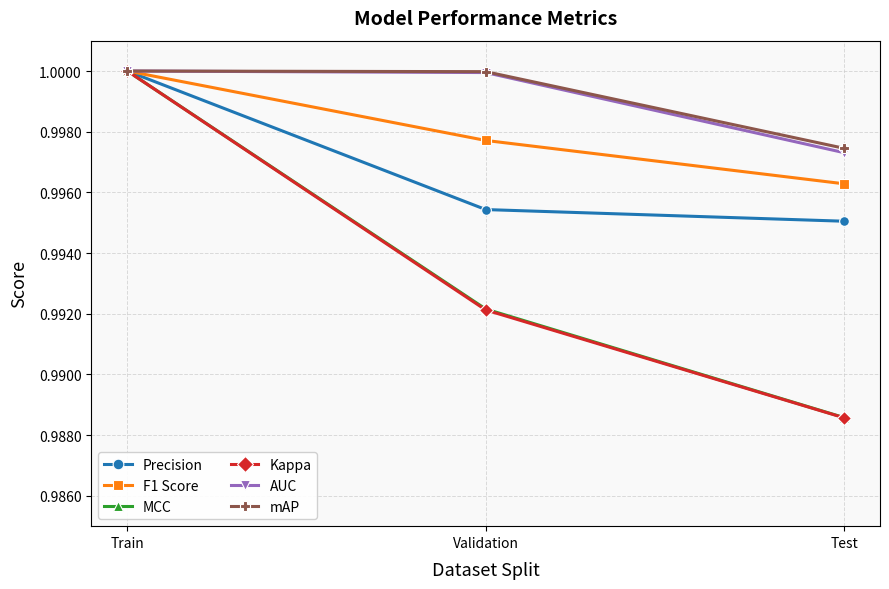

At which category is the sum across all series the highest?

Train